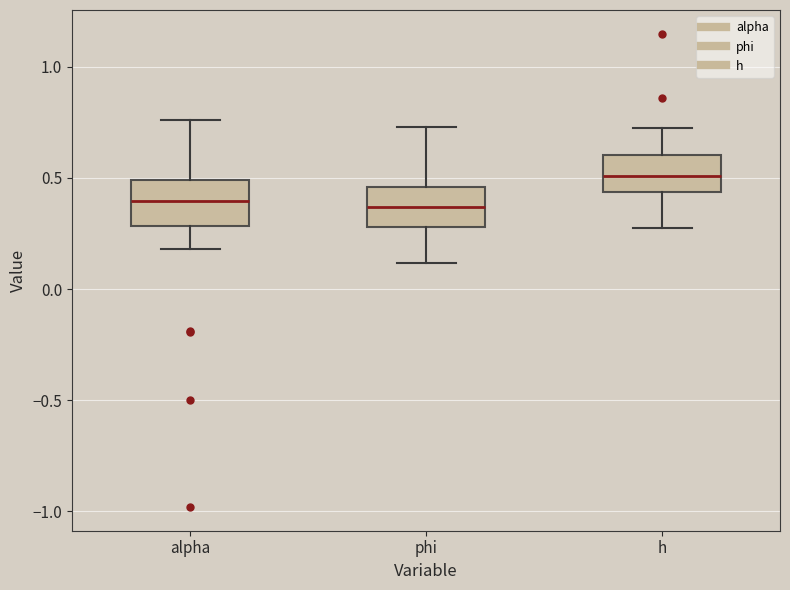

Where does the lower whisker of the box for h end on the y-axis? The values are not printed on the chart, so give them approximately, as read against the axis.

0.25